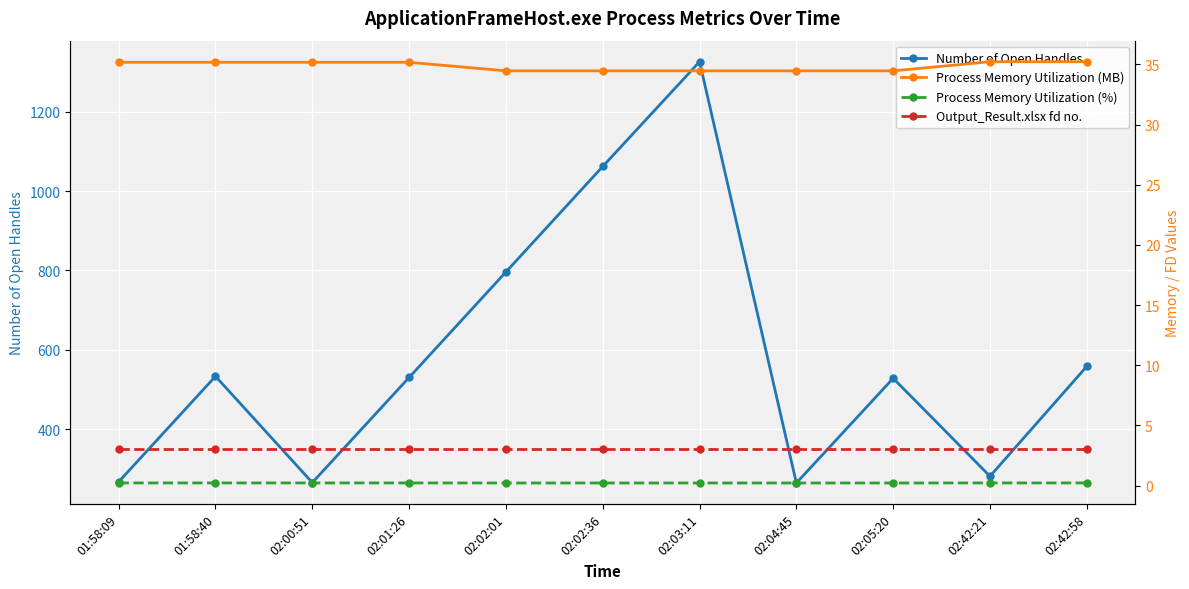

True or false: Number of Open Handles and Process Memory Utilization (%) cross at least once.

False